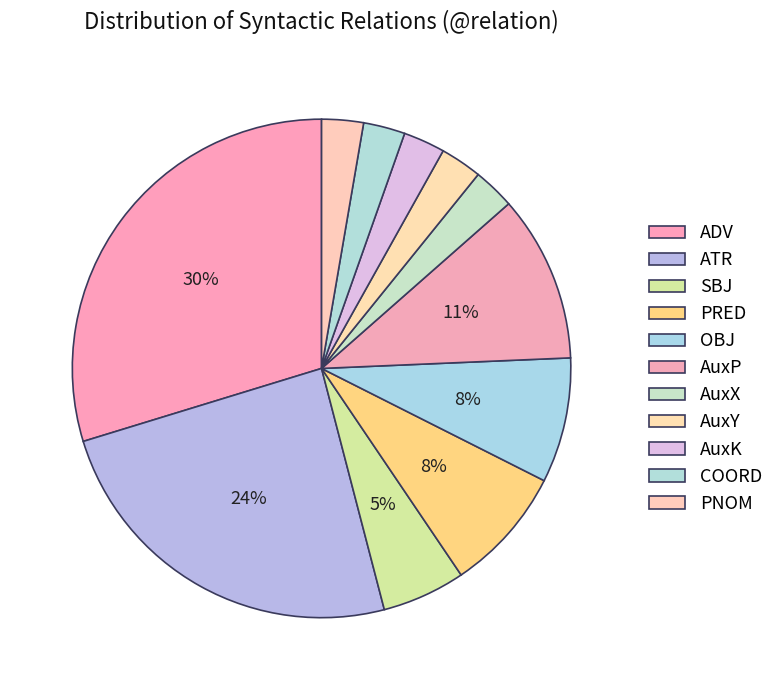

Count the number of slices in the pie.

11